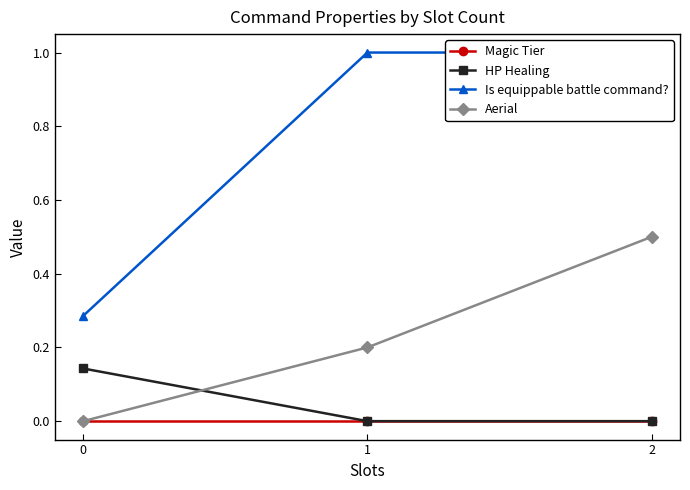

How many lines are shown in the chart?

4